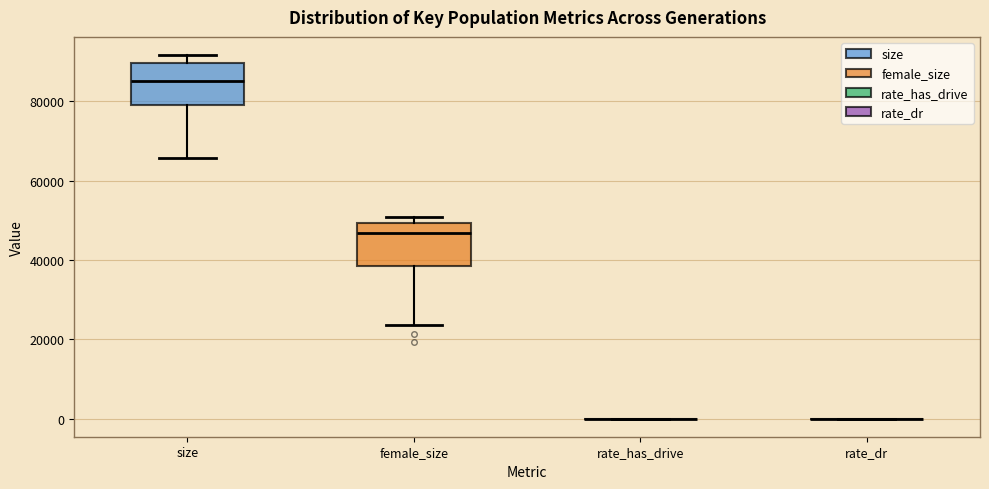

Where is the lower edge of the box for size on the y-axis? The values are not printed on the chart, so give them approximately, as read against the axis.

80000